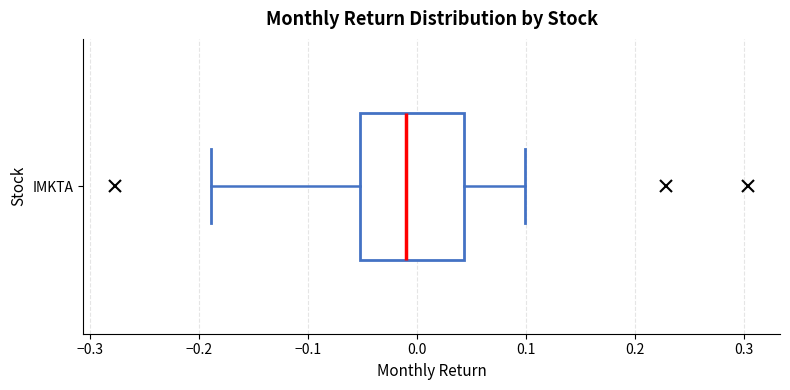

Where does the left whisker of the box for IMKTA end on the x-axis? The values are not printed on the chart, so give them approximately, as read against the axis.

-0.19